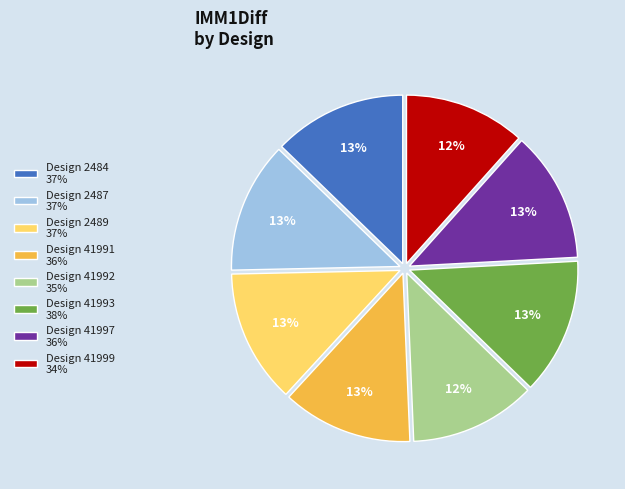

Is Design 2484 37% the majority of the pie?

No